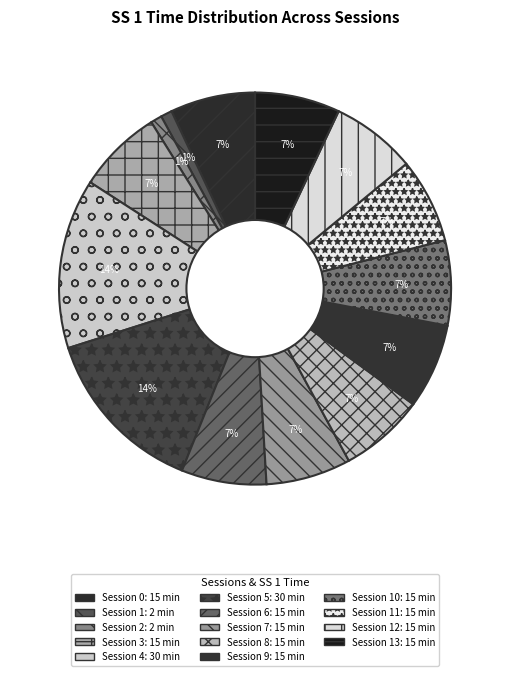

Count the number of slices in the pie.

14